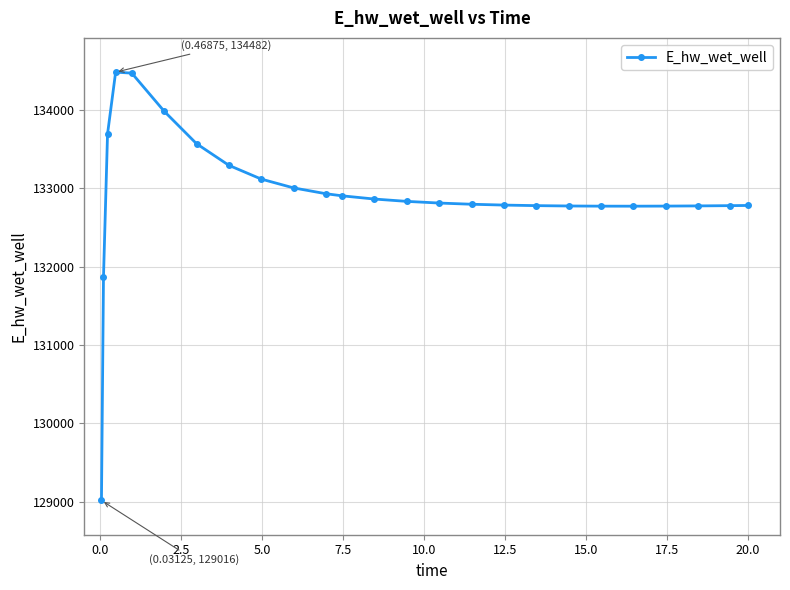

True or false: the data has more than 0 interior local peaks.

True